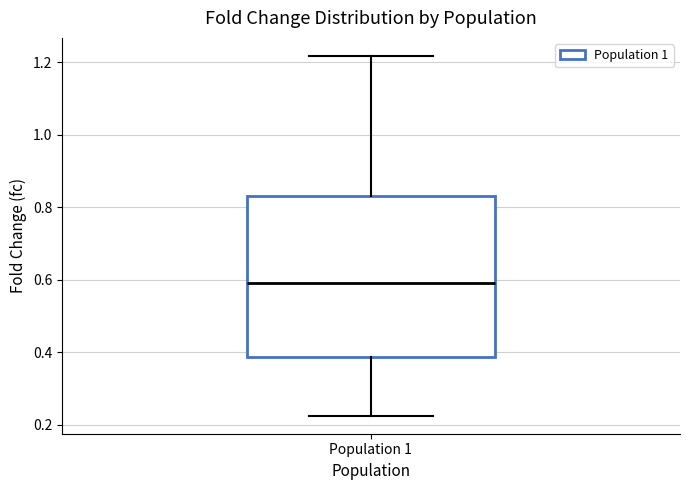

Transcribe this box plot: give where the median line is, the range the box spans, and where the two whiskers end, as read against the y-axis. The values are not printed on the chart, so give them approximately, as read against the axis.

median 0.60, box 0.38 to 0.84, whiskers 0.22 to 1.22